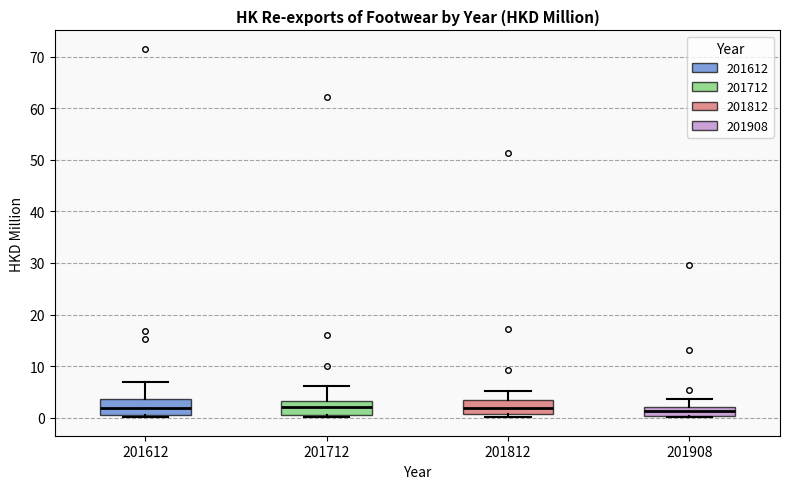

Reading left to right, transcribe this box plot: for each box, give where its median line is, the range the box spans, and where its two whiskers end, as read against the y-axis. The values are not printed on the chart, so give them approximately, as read against the axis.

201612: median 2, box 1 to 4, whiskers 0 to 7
201712: median 2, box 1 to 3, whiskers 0 to 6
201812: median 2, box 1 to 3, whiskers 0 to 5
201908: median 1, box 0 to 2, whiskers 0 to 4